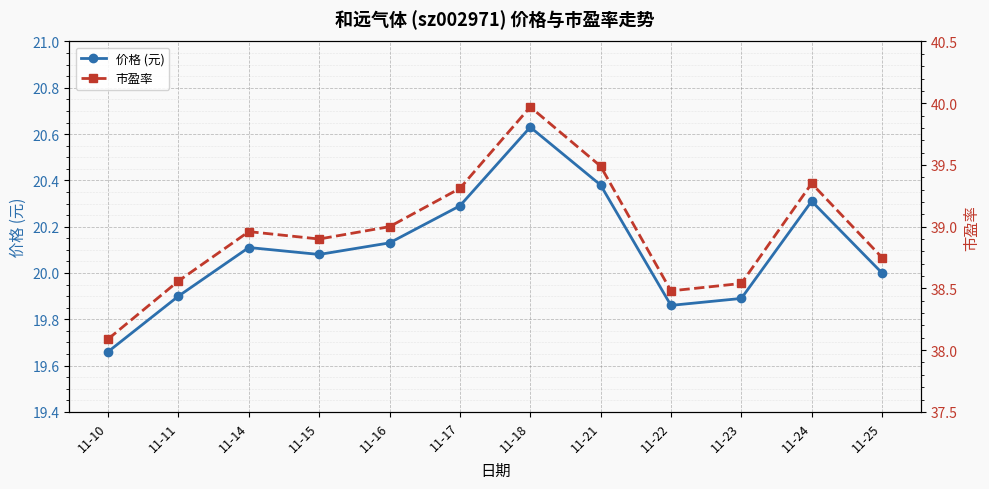

What is the difference between the second highest and second lowest values in the 市盈率 series?

1.0